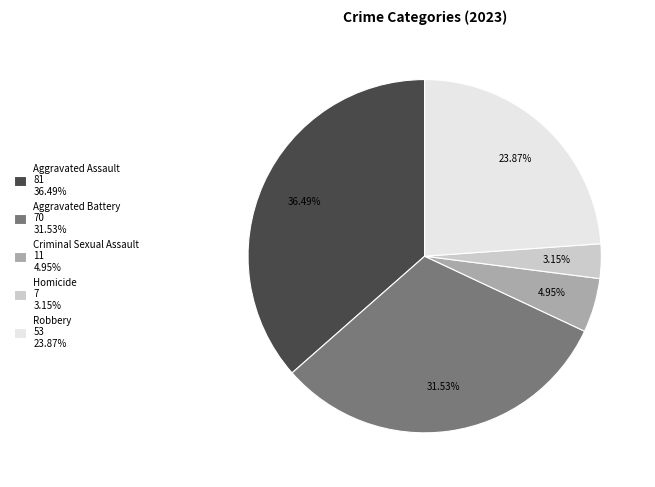

To the nearest percent, what is the average slice percentage?

20%